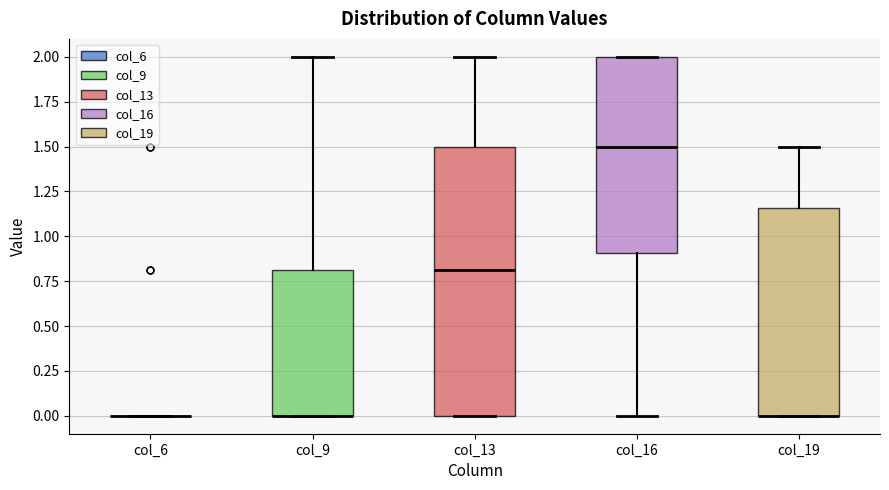

Which box is the tallest, from its lower edge to its upper edge?

col_13